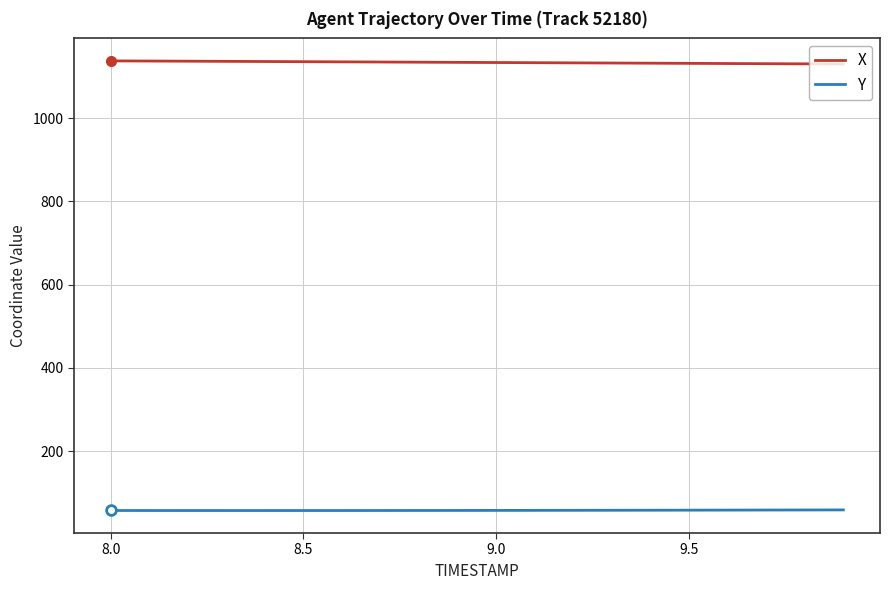

True or false: Y and X cross at least once.

False